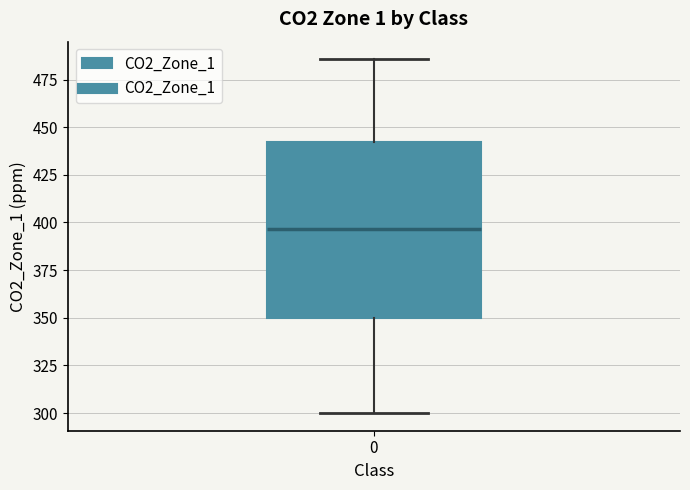

Transcribe this box plot: give where the median line is, the range the box spans, and where the two whiskers end, as read against the y-axis. The values are not printed on the chart, so give them approximately, as read against the axis.

median 395, box 350 to 440, whiskers 300 to 485